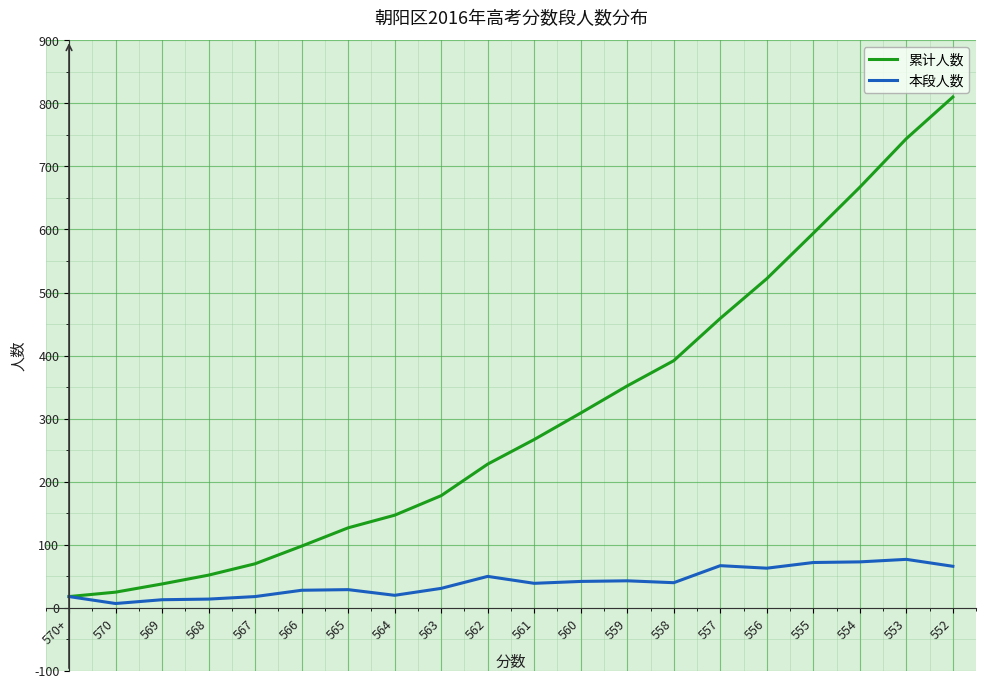

At which label does 累计人数 reach its peak?

552